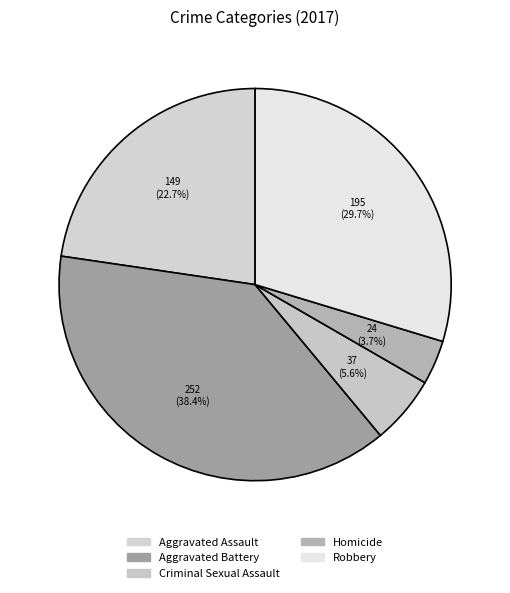

Is Homicide the majority of the pie?

No